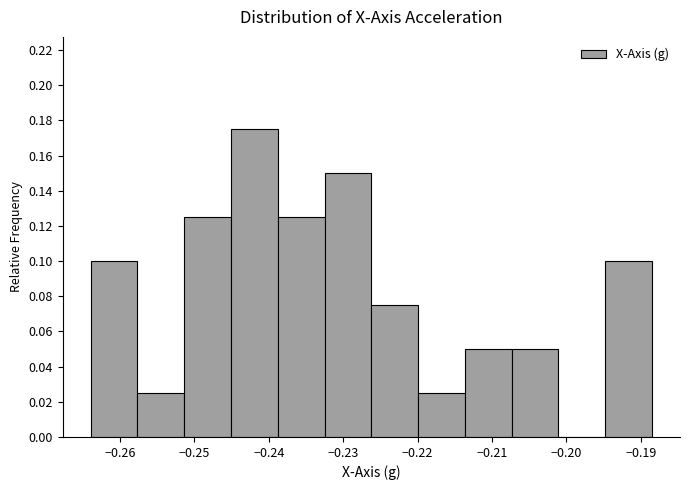

What is the height of the bar covering -0.226 to -0.220 on the x-axis? Neither the bar edges nor the heights are printed on the chart, so give them approximately, as read against the axes.

0.076